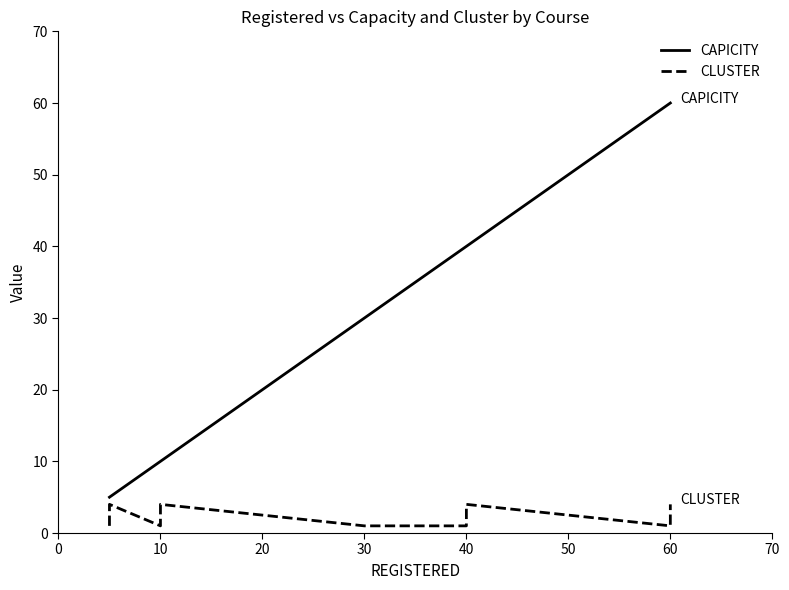

What is the average value of the CLUSTER series?

2